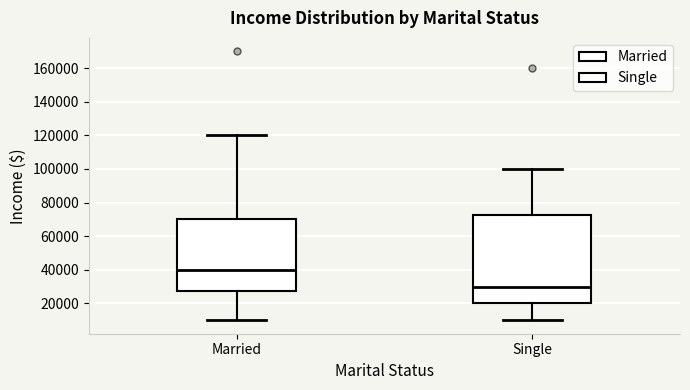

Which box is the tallest, from its lower edge to its upper edge?

Single